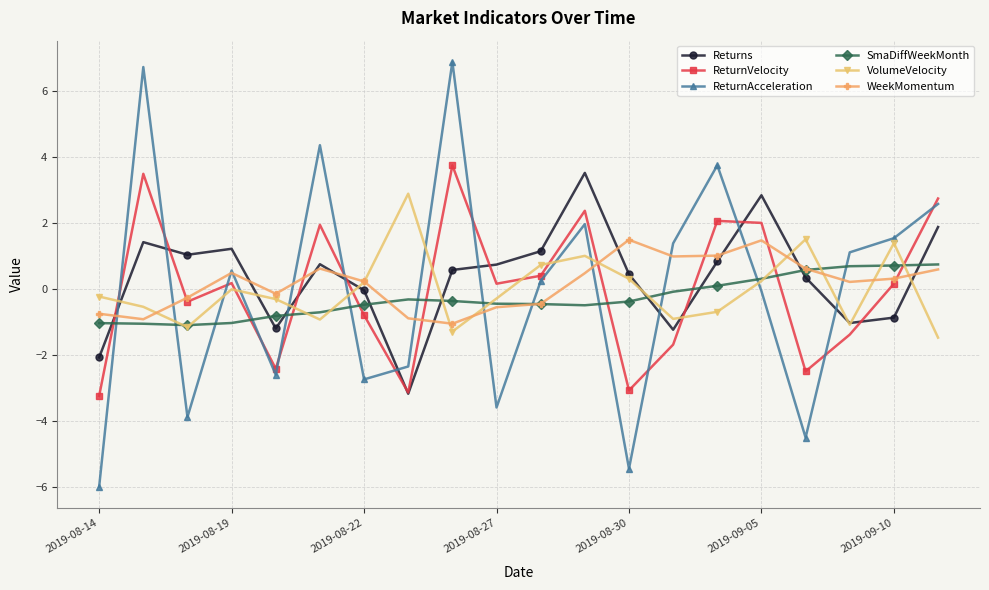

How many values in ReturnVelocity are below zero?

9